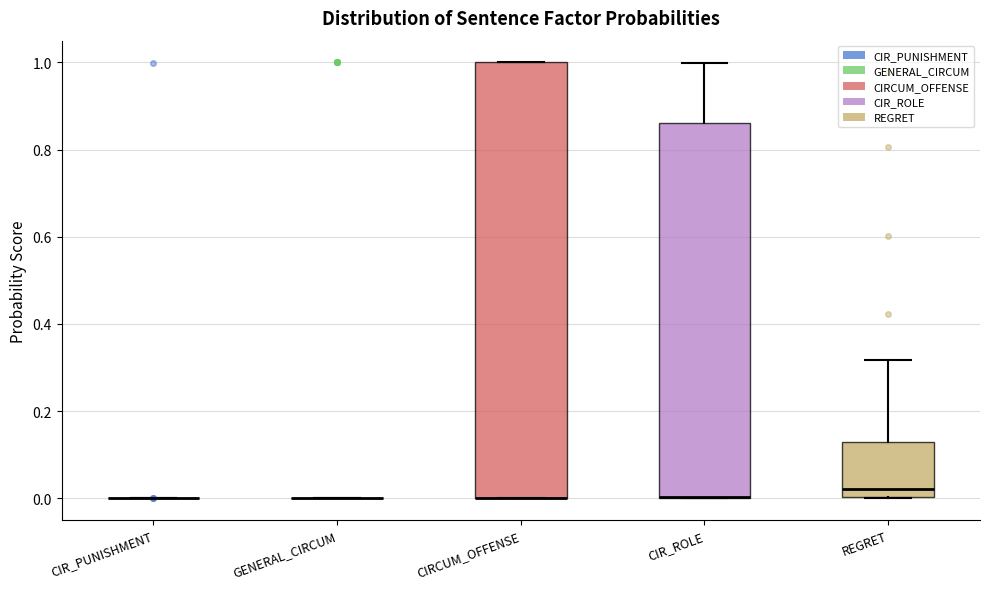

Which box is the tallest, from its lower edge to its upper edge?

CIRCUM_OFFENSE